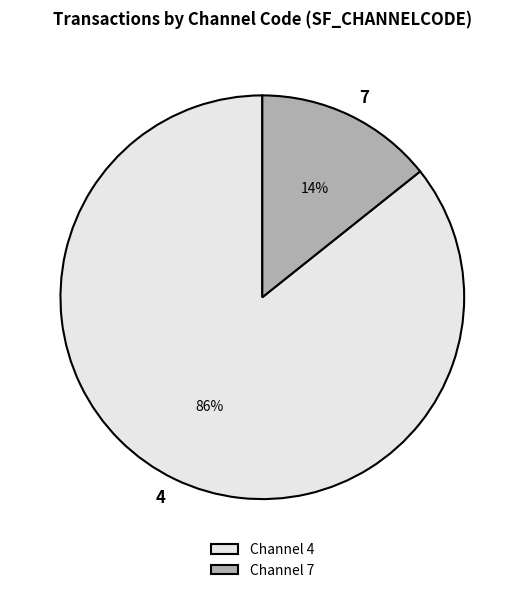

True or false: 7 accounts for 1% of the total.

False